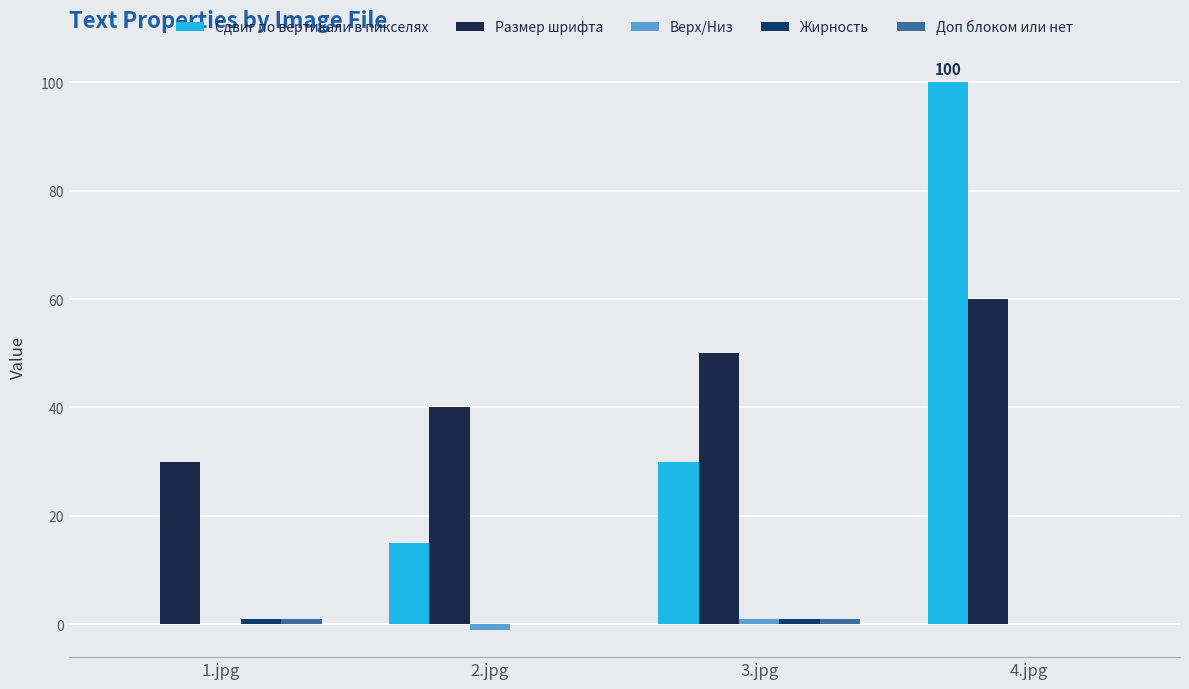

Between 1.jpg and 4.jpg, which series saw the biggest shift?

Сдвиг по вертикали в пикселях